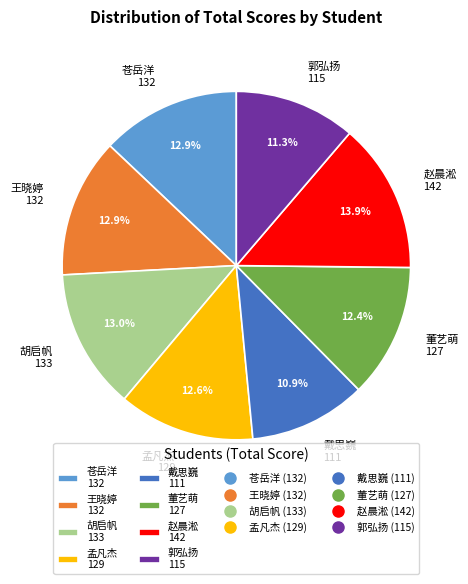

Is there a majority slice in this chart?

No